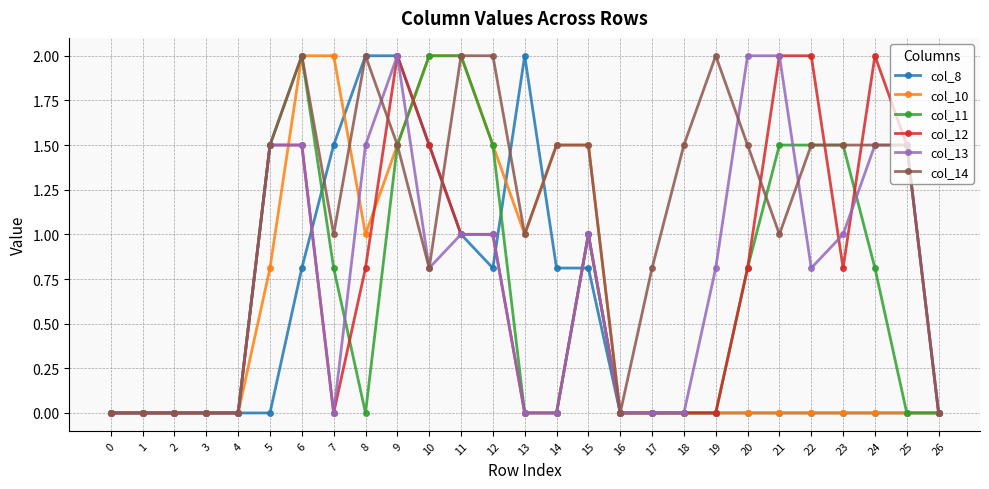

What is the difference between the col_14 values at 22 and 3?

1.5